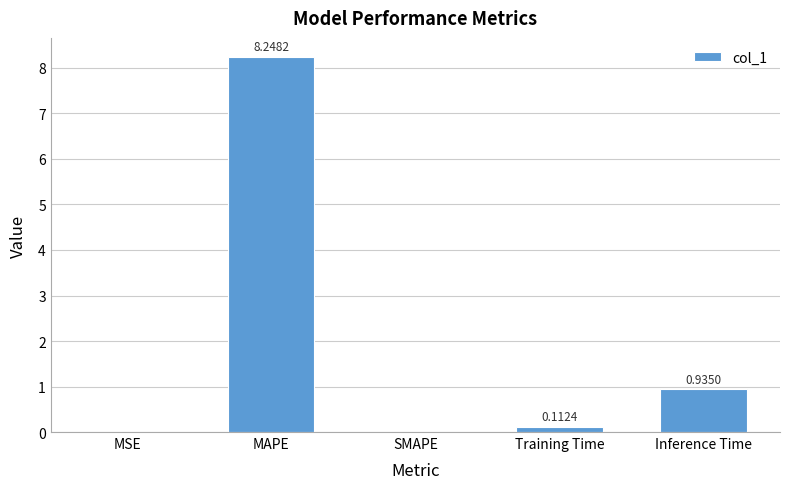

At which label is the value closest to 4?

Inference Time